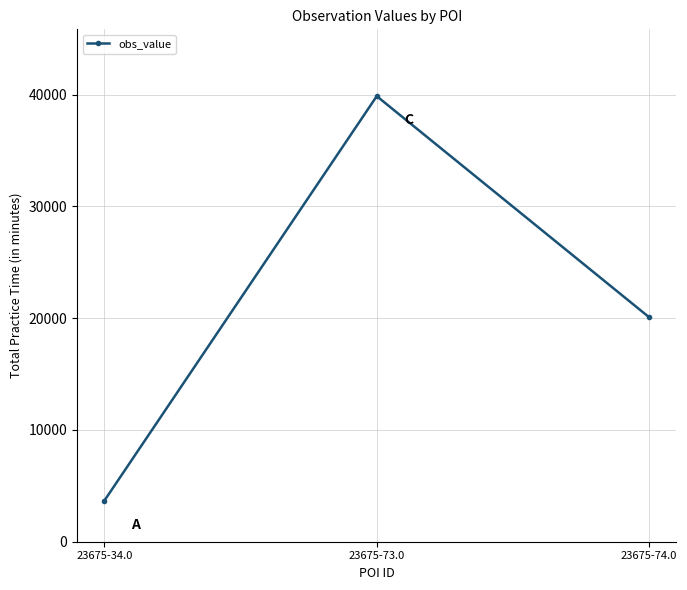

What is the greatest value displayed?

39870